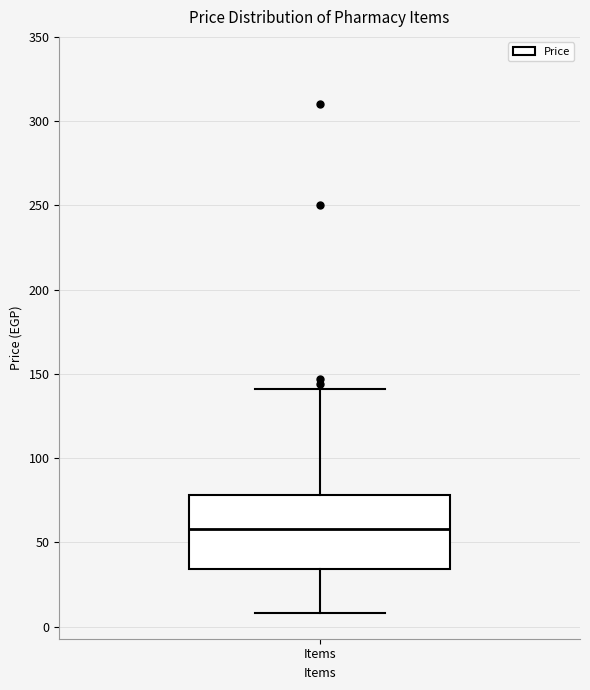

Read this box plot against the y-axis: the position of the median line, the range covered by the box, and the ends of both whiskers. The values are not printed on the chart, so give them approximately, as read against the axis.

median 60, box 35 to 80, whiskers 10 to 140